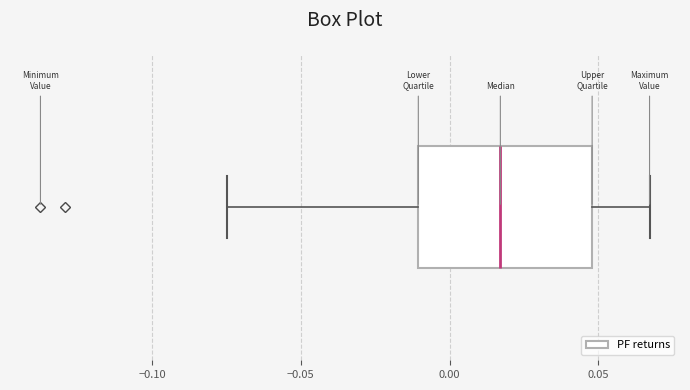

Read this box plot against the x-axis: the position of the median line, the range covered by the box, and the ends of both whiskers. The values are not printed on the chart, so give them approximately, as read against the axis.

median 0.015, box -0.010 to 0.050, whiskers -0.075 to 0.065